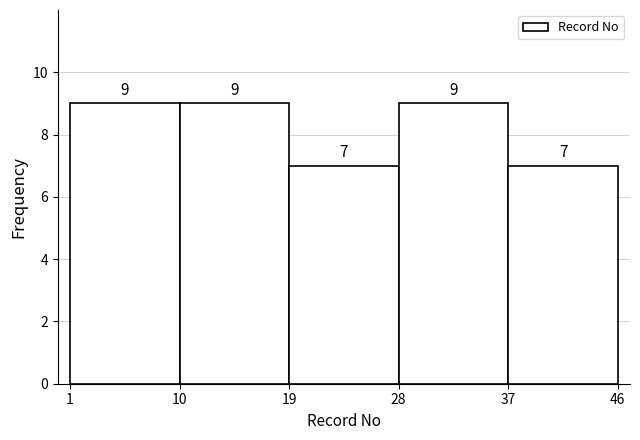

Reading left to right, list every bar in this chart as the range it spans on the x-axis followed by its height.

1 to 10: 9
10 to 19: 9
19 to 28: 7
28 to 37: 9
37 to 46: 7